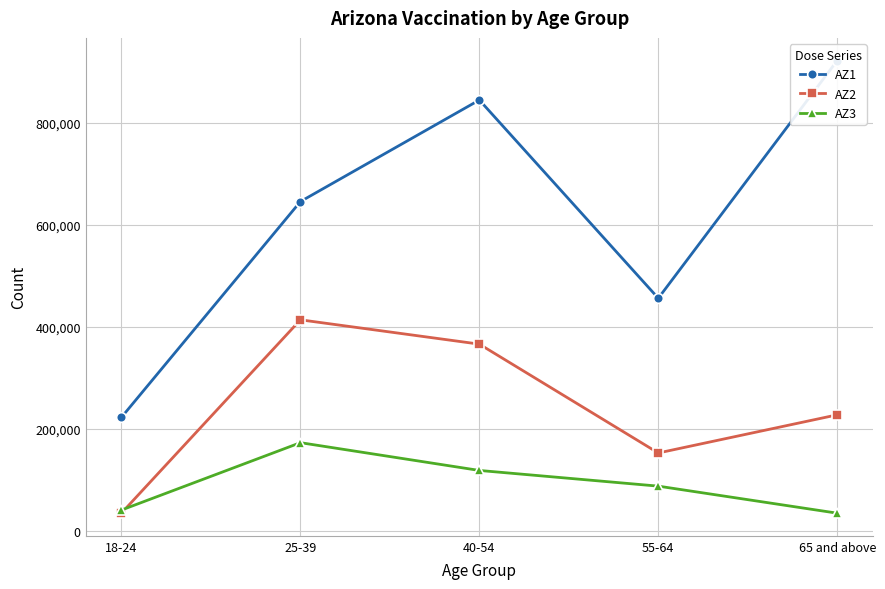

How many lines are shown in the chart?

3